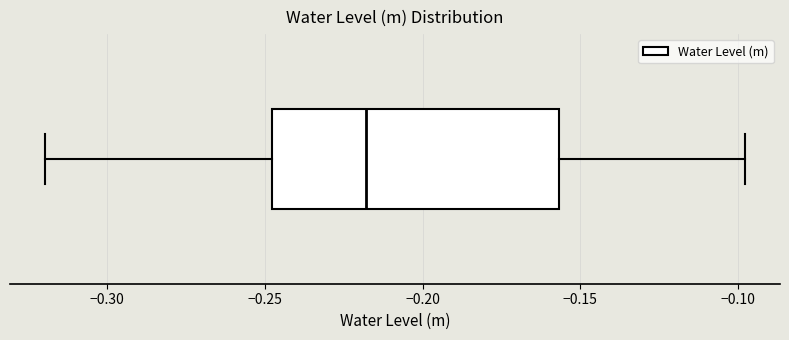

Where does the right whisker of the box end on the x-axis? The values are not printed on the chart, so give them approximately, as read against the axis.

-0.100